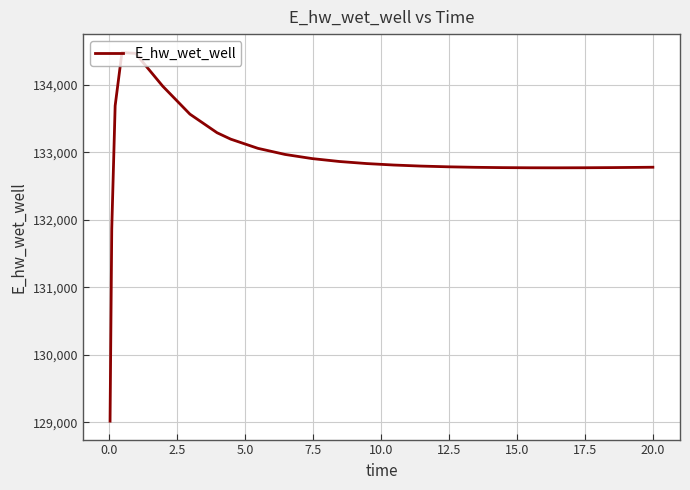

What is the greatest value displayed?

134481.0